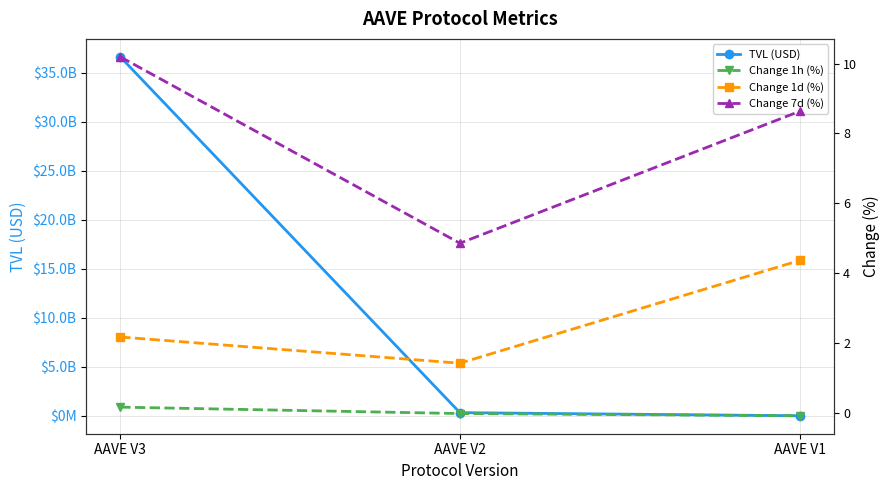

What is the minimum value shown in the chart?

-0.1